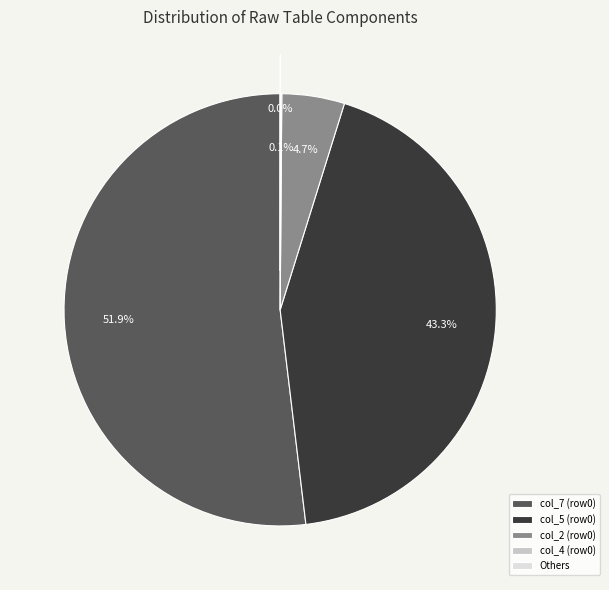

Is there any slice that represents more than half of the pie?

Yes